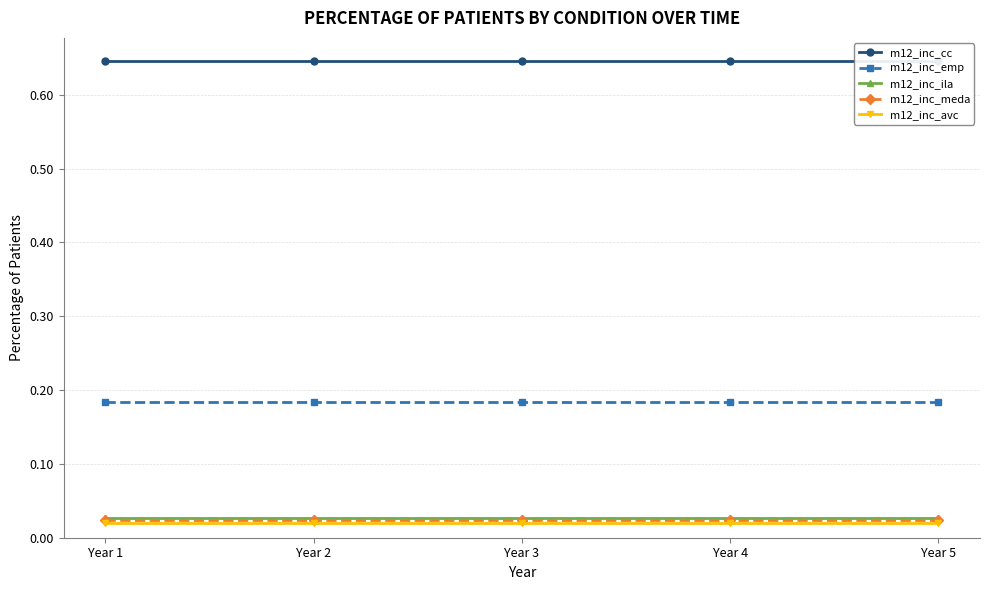

Which category has the lowest value in the m12_inc_meda series?

Year 1